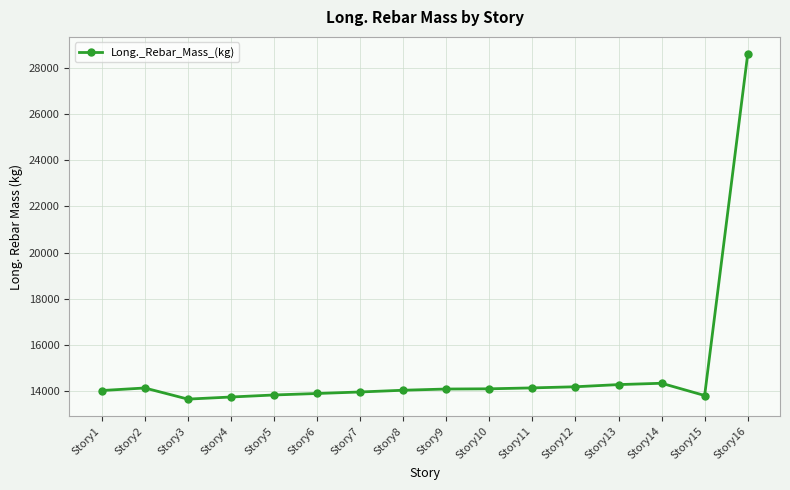

What is the change in value from Story2 to Story6?

-238.3